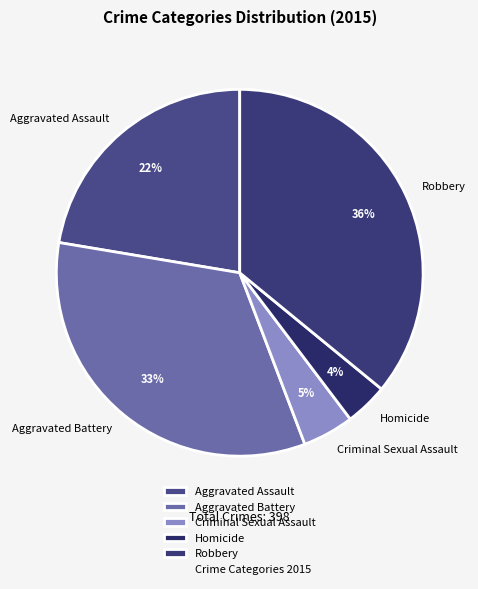

To the nearest percent, what is the difference between the largest and smallest slice percentages?

32%